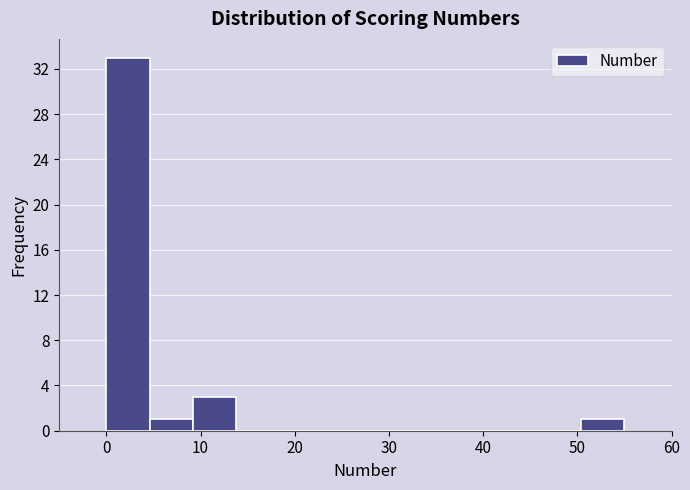

Which range on the x-axis has the tallest bar?

0 to 5